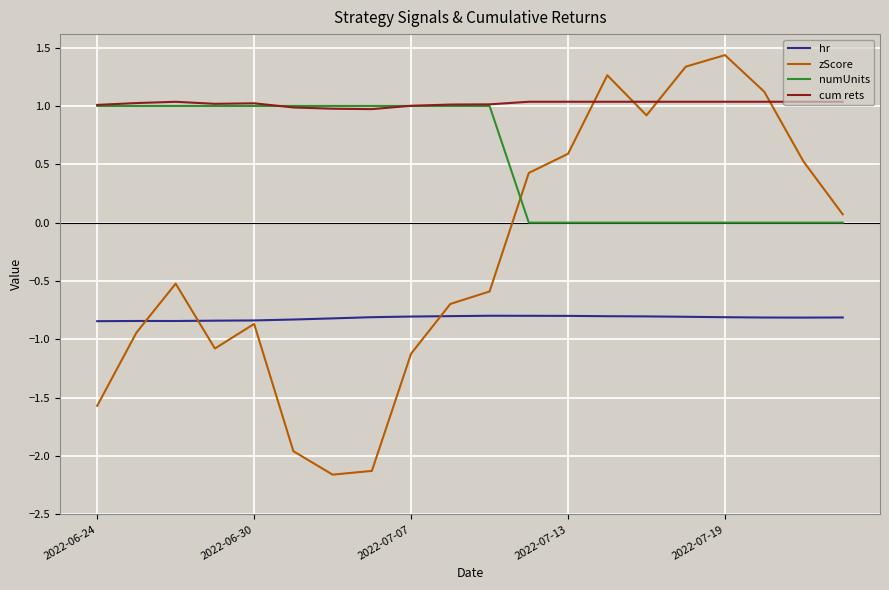

How many series are shown in this chart?

4